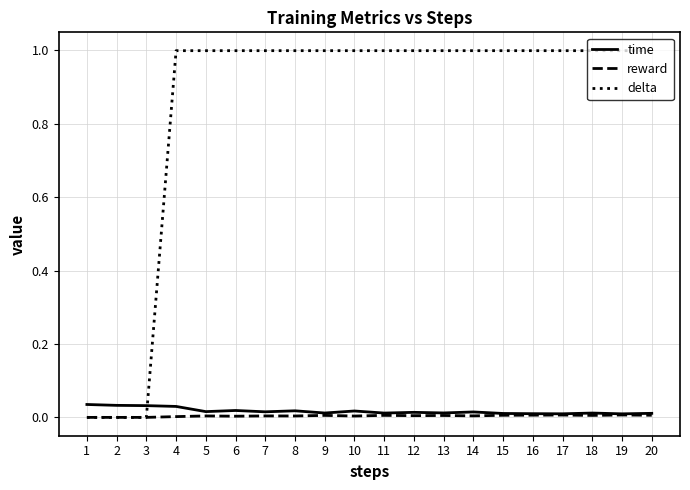

What is the average value of the delta series?

0.8